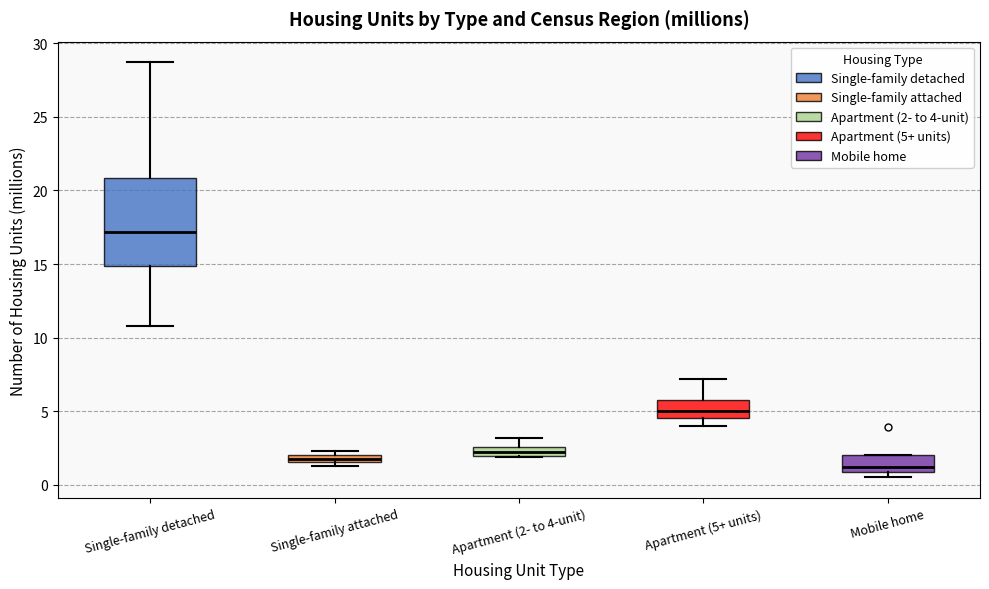

Where is the upper edge of the box for Mobile home on the y-axis? The values are not printed on the chart, so give them approximately, as read against the axis.

2.0